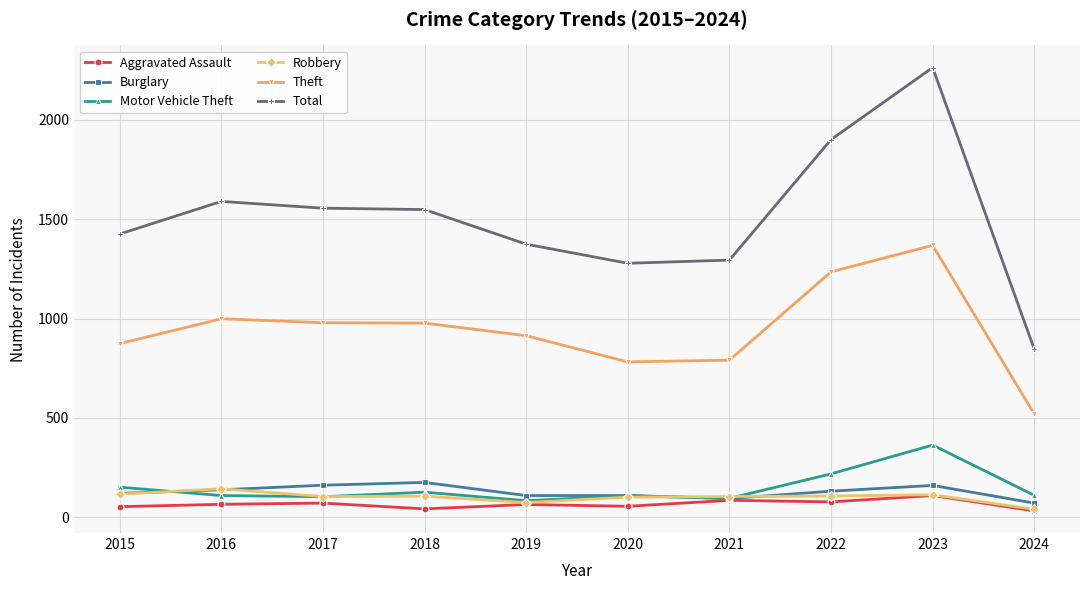

What is the smallest value displayed?

33